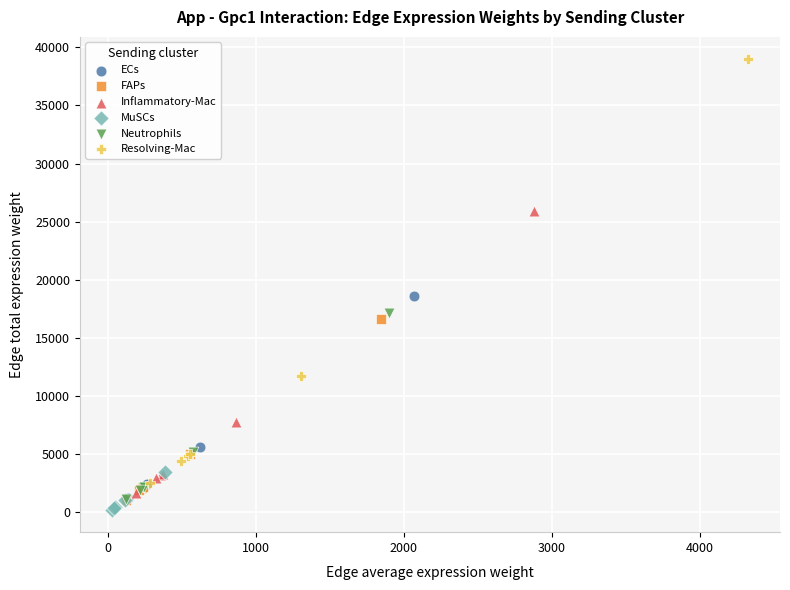

Which series has the largest Y range (max minus min)?

Resolving-Mac